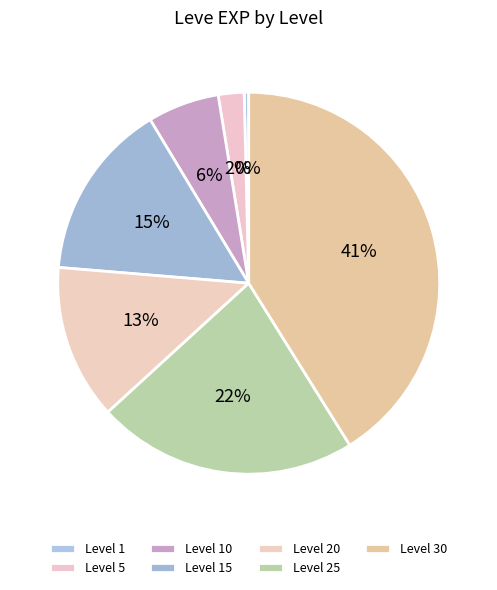

Which category has the biggest portion of the pie?

Level 30